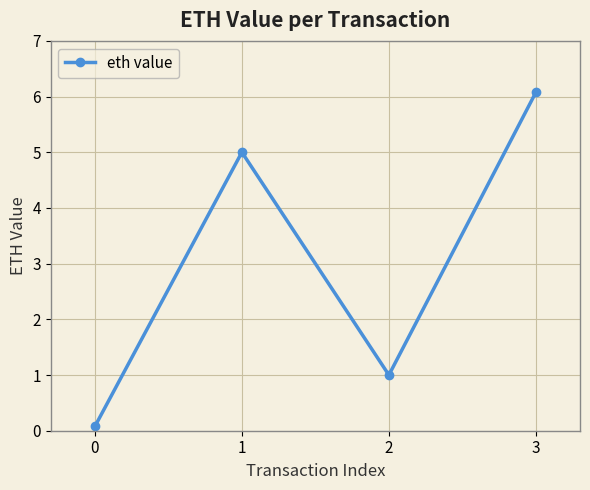

What is the change in value from 0 to 3?

+6.0